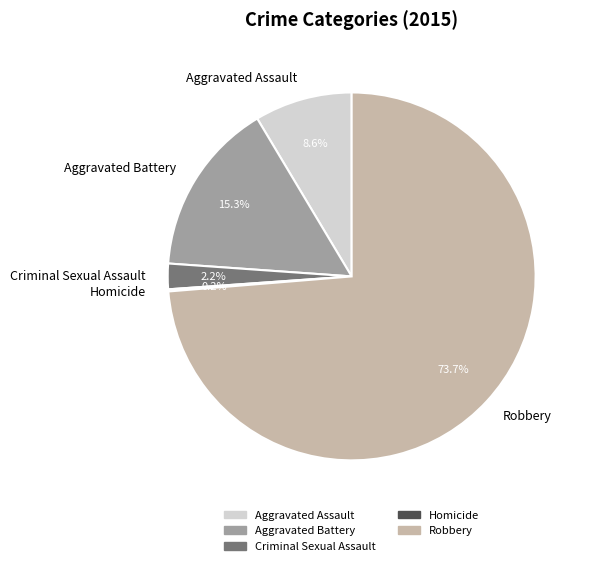

What is the largest slice in the pie chart?

Robbery